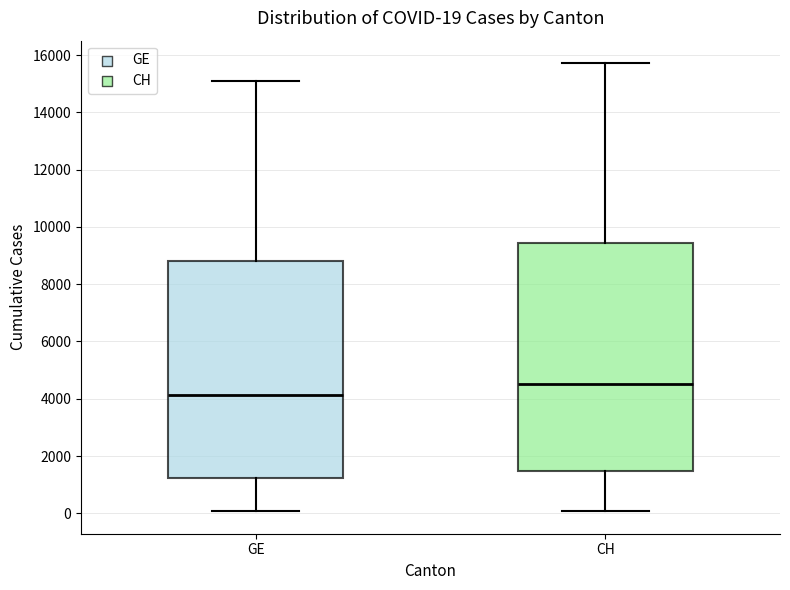

Which box has the highest median line?

CH